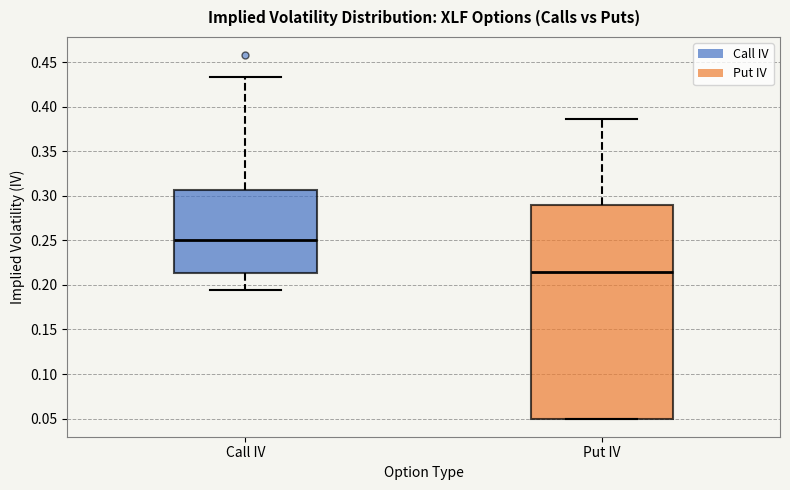

Comparing the boxes themselves (not the whiskers), which one is the tallest?

Put IV